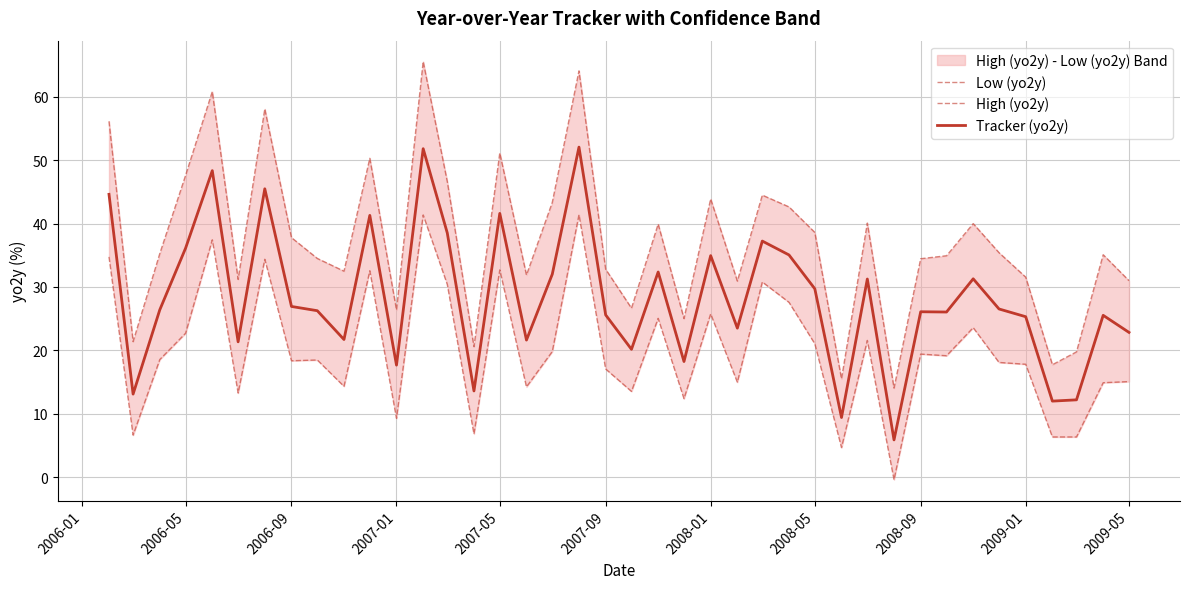

The Tracker (yo2y) series shows 40.1 at 2006-09. True or false?

False